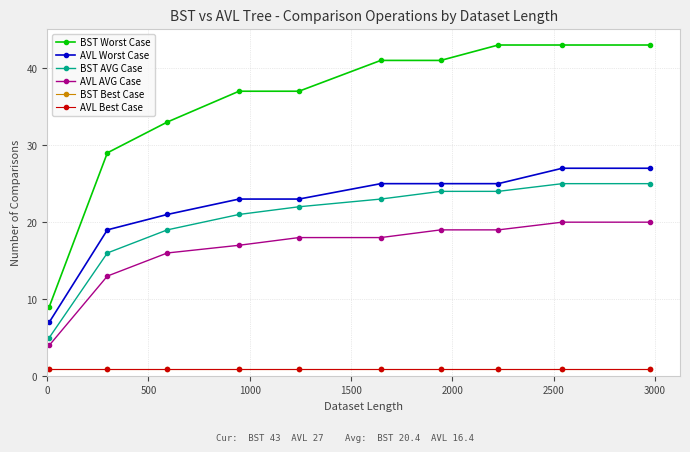

Is this an area chart (filled region under the line)?

No